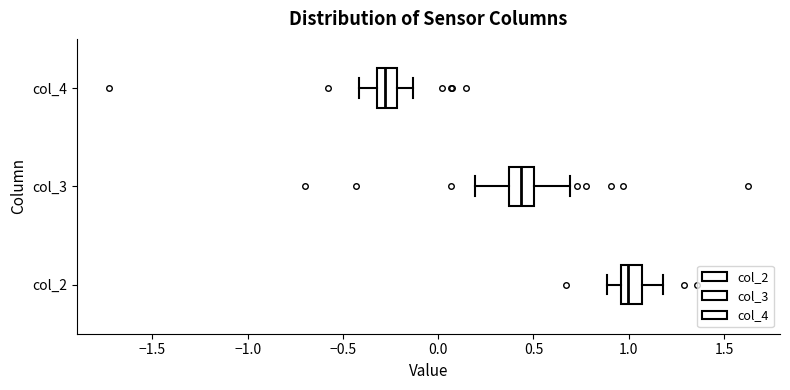

Reading bottom to top, transcribe this box plot: for each box, give where its median line is, the range the box spans, and where its two whiskers end, as read against the x-axis. The values are not printed on the chart, so give them approximately, as read against the axis.

col_2: median 1.00, box 0.95 to 1.05, whiskers 0.90 to 1.20
col_3: median 0.45, box 0.35 to 0.50, whiskers 0.20 to 0.70
col_4: median -0.30 (inside the box), box -0.30 to -0.20, whiskers -0.40 to -0.15